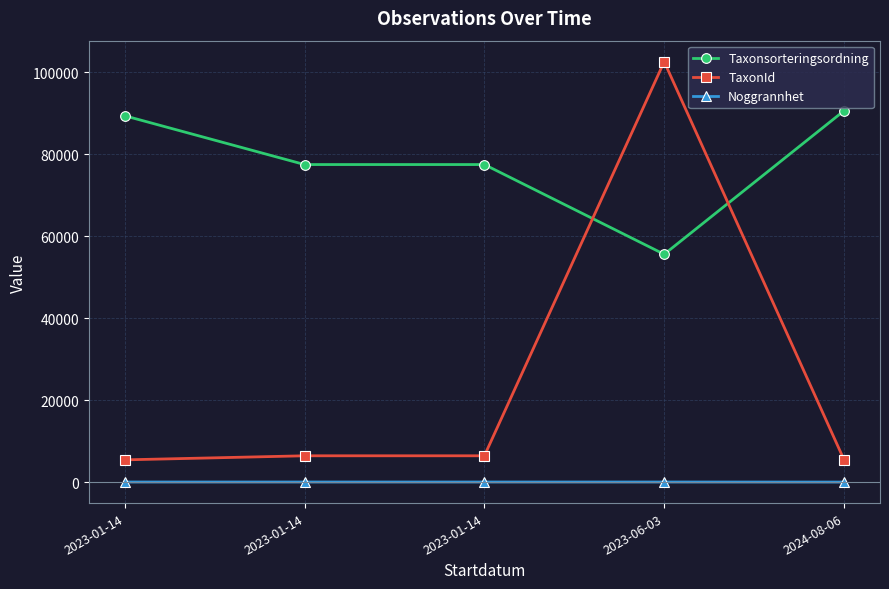

Count the number of data series in this chart.

3